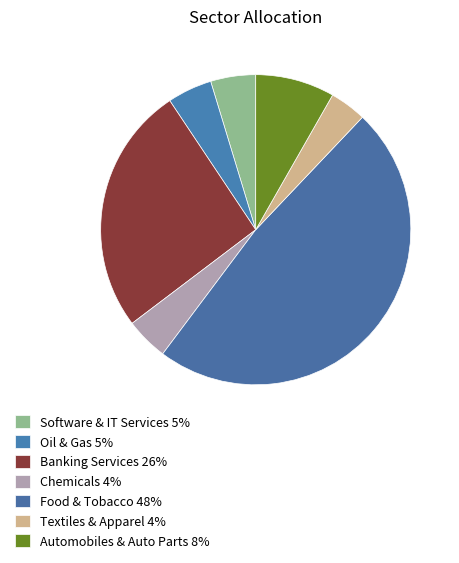

How many segments does this pie chart have?

7